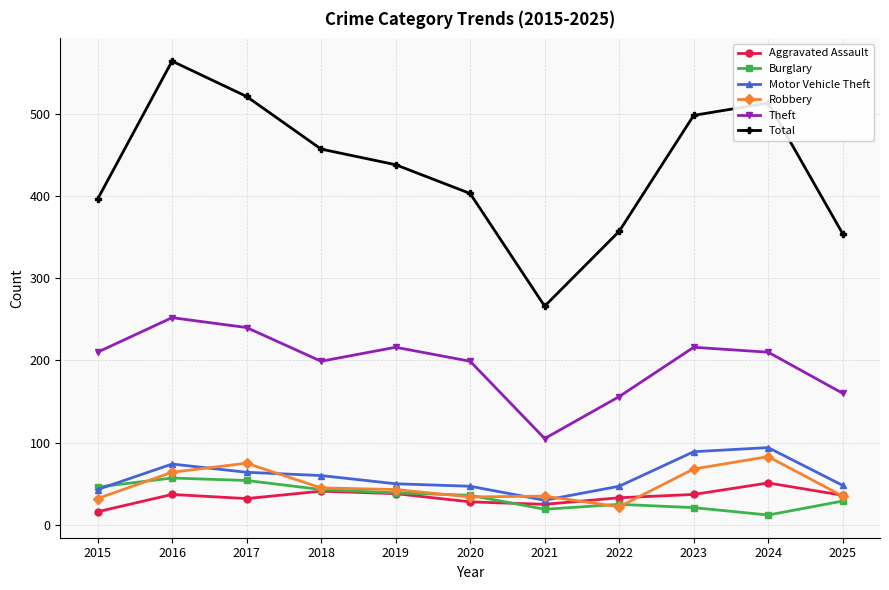

How many interior local peaks does the Total series have?

2